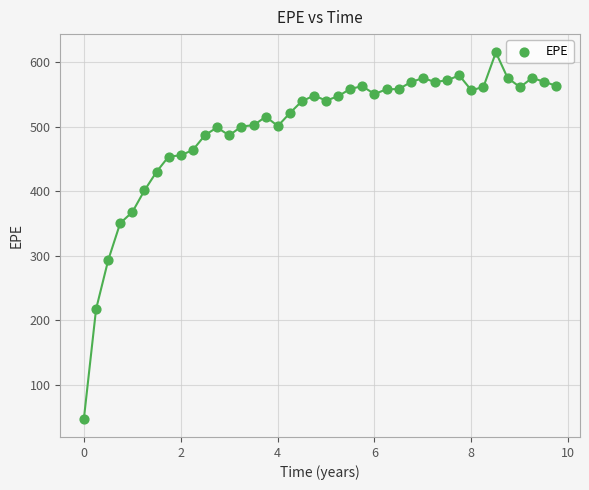

What Y value in the scatter plot is closest to 331?

350.5